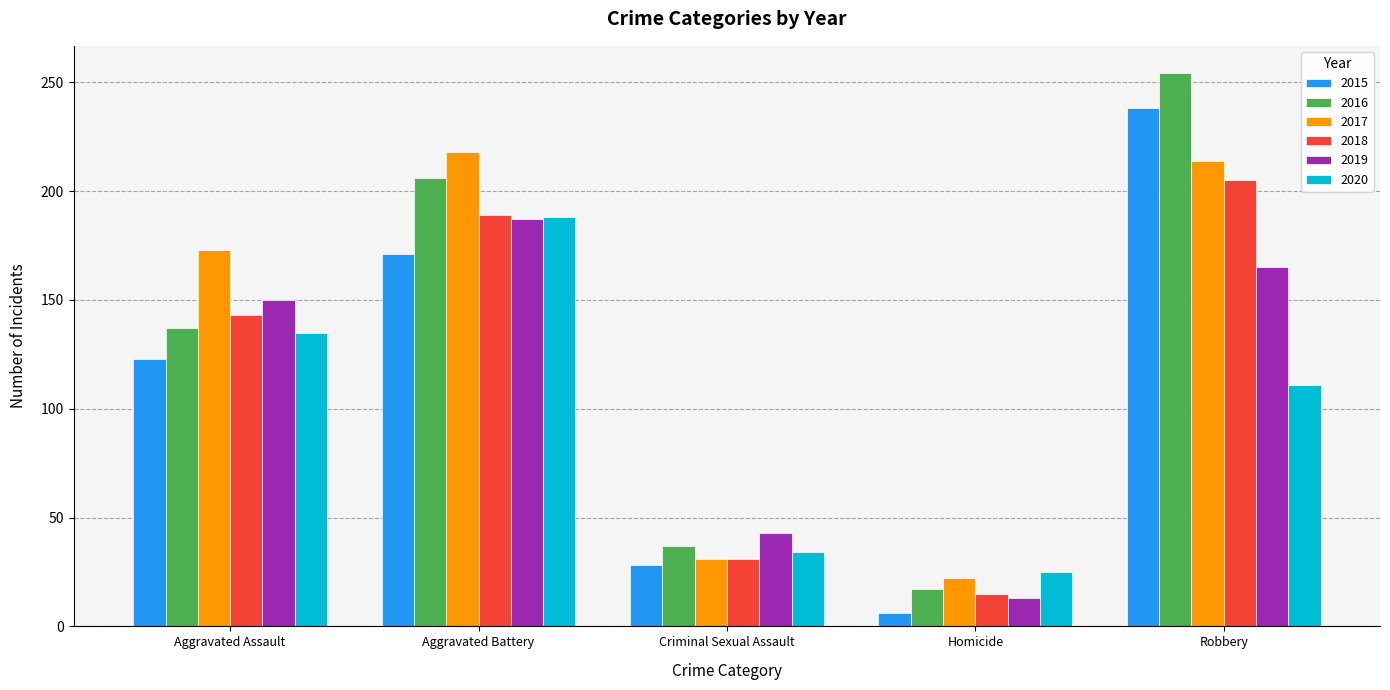

Is it true that 2017 equals 173 at Aggravated Assault?

True